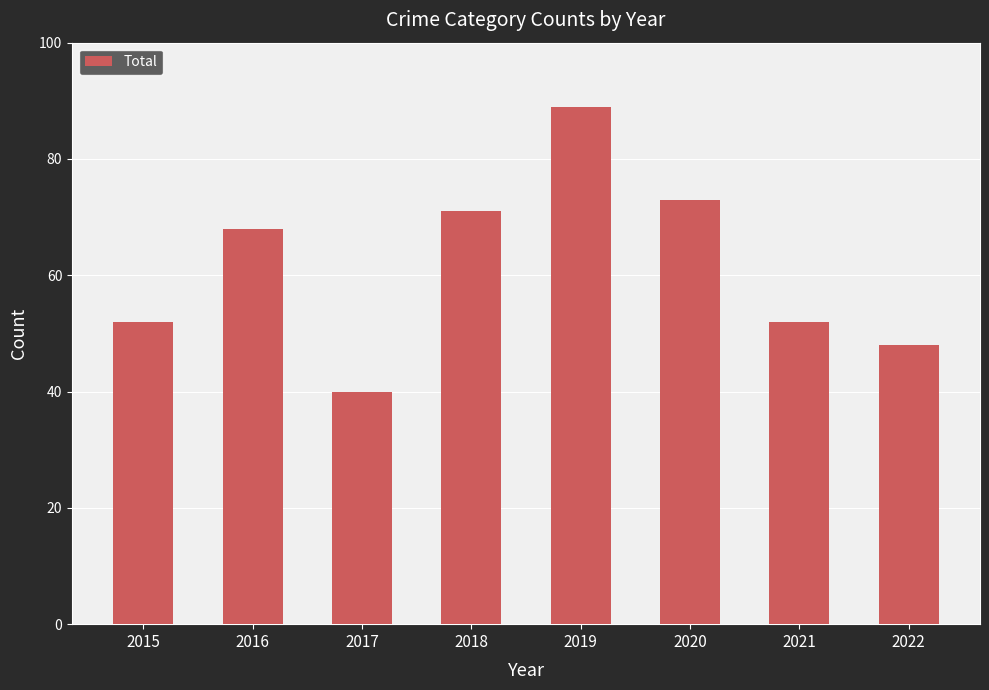

The value at 2020 is 118. True or false?

False